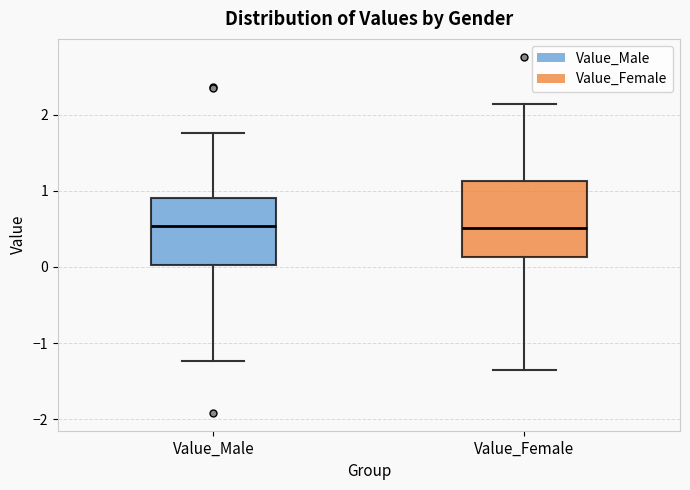

Reading left to right, read every box against the y-axis: the position of its median line, the range the box covers, and the ends of its whiskers. The values are not printed on the chart, so give them approximately, as read against the axis.

Value_Male: median 0.5, box 0.0 to 0.9, whiskers -1.2 to 1.8
Value_Female: median 0.5, box 0.1 to 1.1, whiskers -1.4 to 2.1